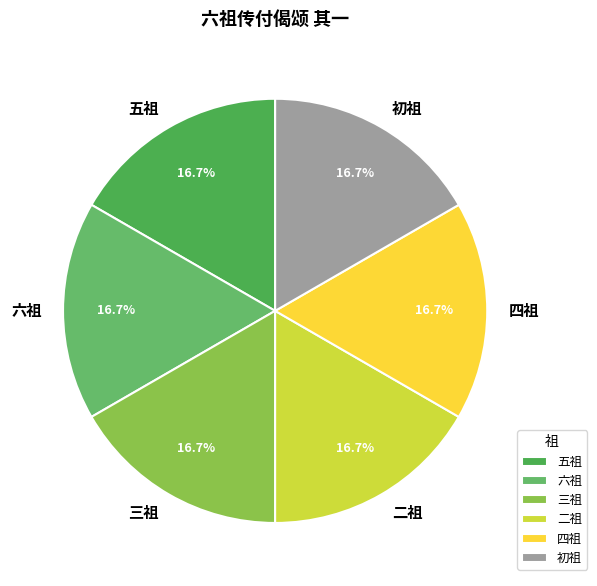

Combined, what portion of the pie is 三祖 and 初祖?

33.3%